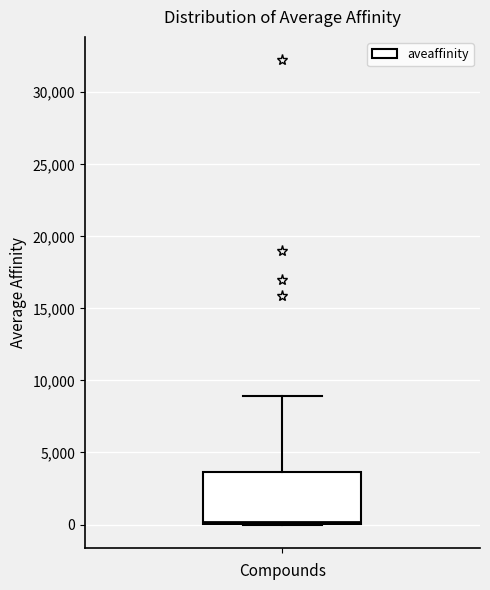

Read this box plot against the y-axis: the position of the median line, the range covered by the box, and the ends of both whiskers. The values are not printed on the chart, so give them approximately, as read against the axis.

median 0 (just above the box's lower edge), box 0 to 3500, whiskers 0 to 9000